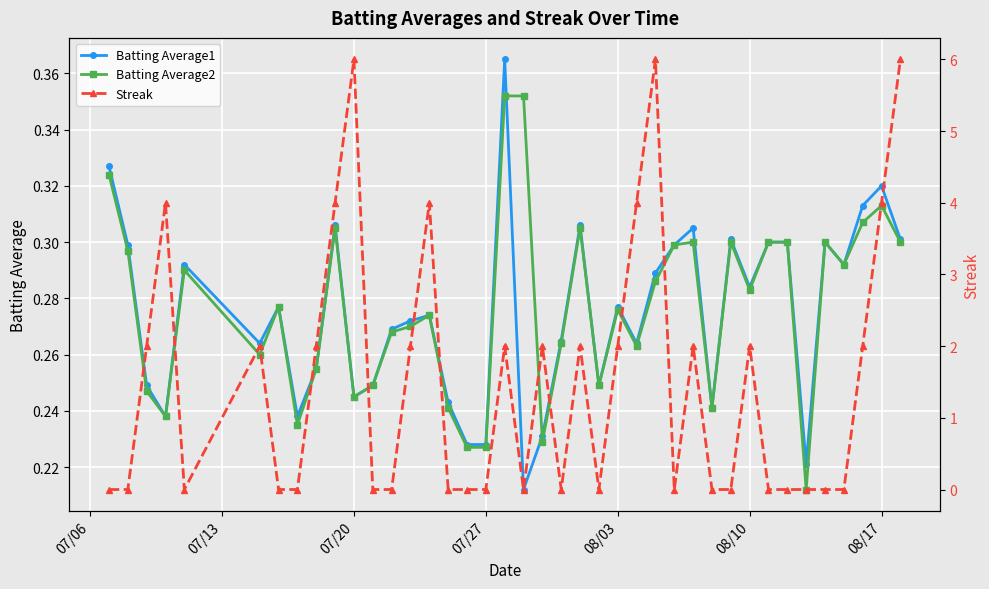

Which series has the largest total across all categories?

Streak